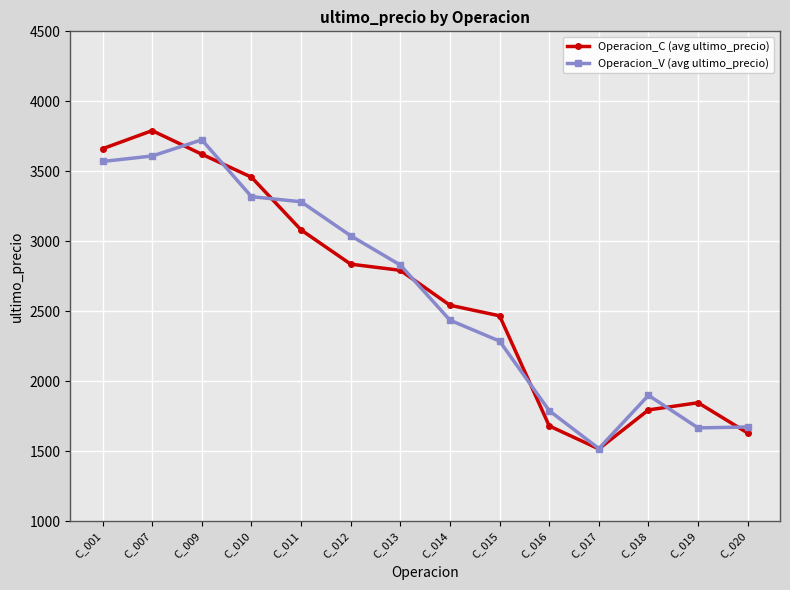

Where do Operacion_C (avg ultimo_precio) and Operacion_V (avg ultimo_precio) first cross each other?

C_007 and C_009